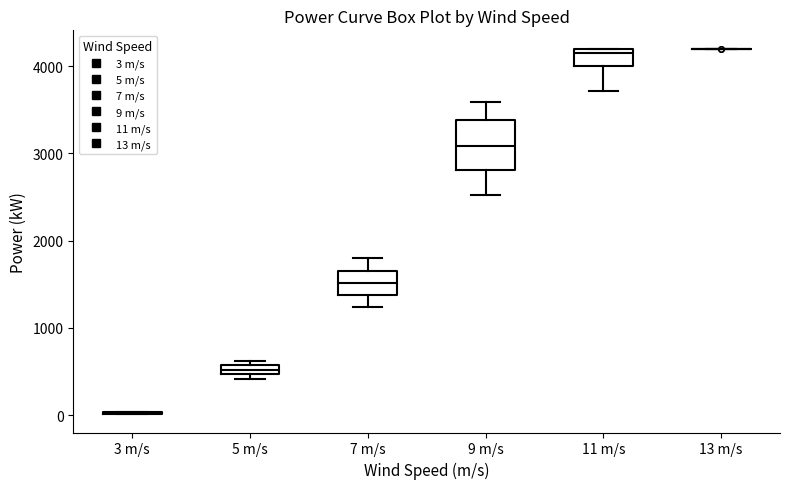

Where does the median line of the box for 9 m/s sit on the y-axis? The values are not printed on the chart, so give them approximately, as read against the axis.

3100